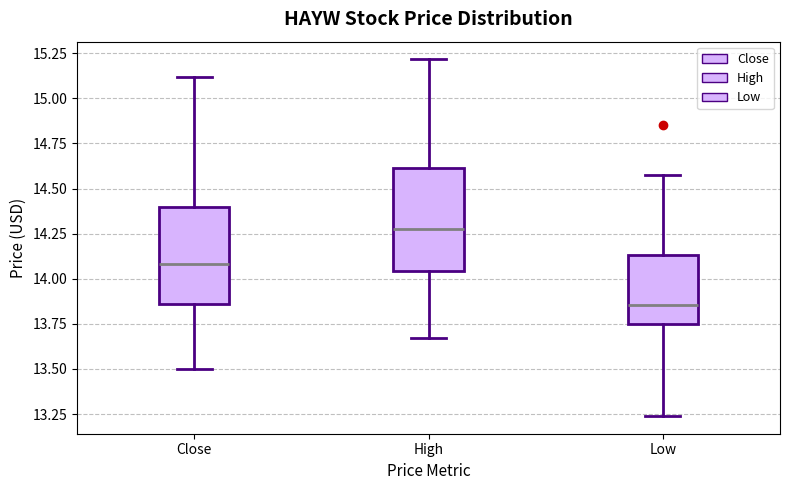

Reading left to right, transcribe this box plot: for each box, give where its median line is, the range the box spans, and where its two whiskers end, as read against the y-axis. The values are not printed on the chart, so give them approximately, as read against the axis.

Close: median 14.10, box 13.85 to 14.40, whiskers 13.50 to 15.10
High: median 14.30, box 14.05 to 14.60, whiskers 13.65 to 15.20
Low: median 13.85, box 13.75 to 14.15, whiskers 13.25 to 14.55